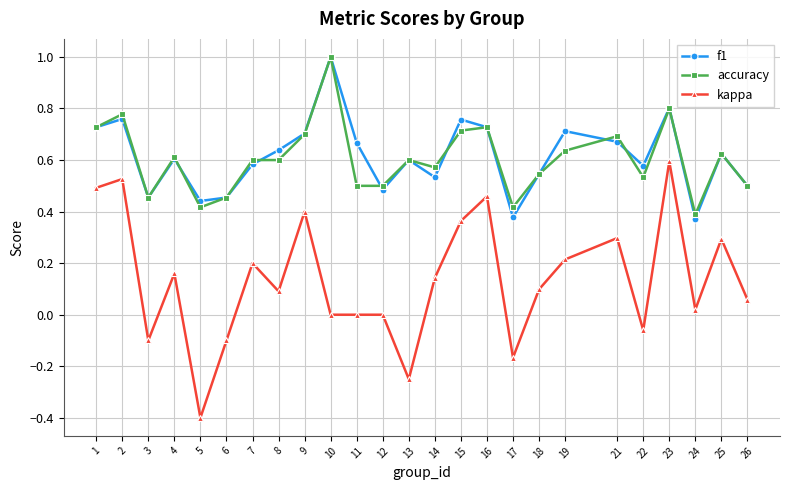

Which series changed the most between 9 and 16?

kappa